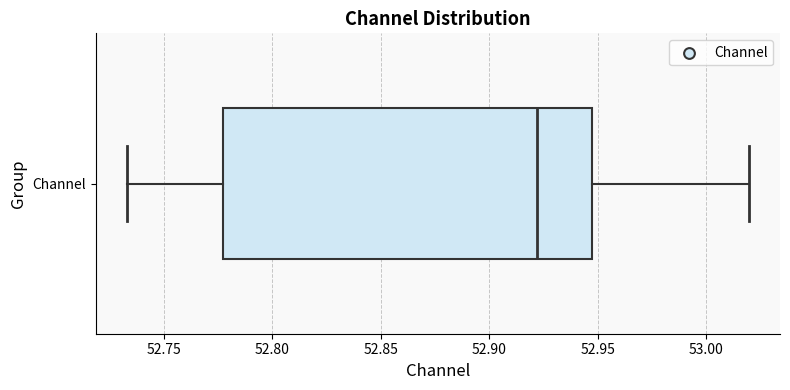

Transcribe this box plot: give where the median line is, the range the box spans, and where the two whiskers end, as read against the x-axis. The values are not printed on the chart, so give them approximately, as read against the axis.

median 52.920, box 52.775 to 52.945, whiskers 52.735 to 53.020